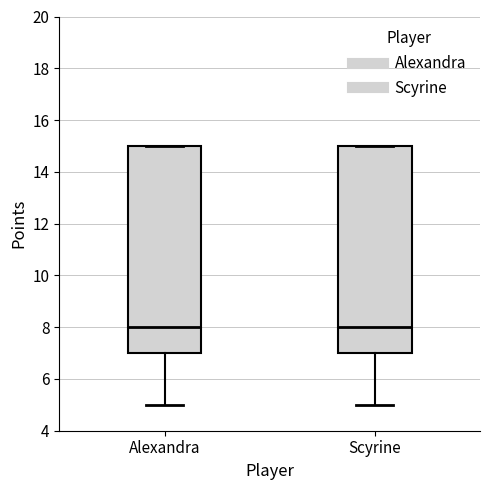

Reading left to right, read every box against the y-axis: the position of its median line, the range the box covers, and the ends of its whiskers. The values are not printed on the chart, so give them approximately, as read against the axis.

Alexandra: median 8, box 7 to 15, whiskers 5 to 15
Scyrine: median 8, box 7 to 15, whiskers 5 to 15